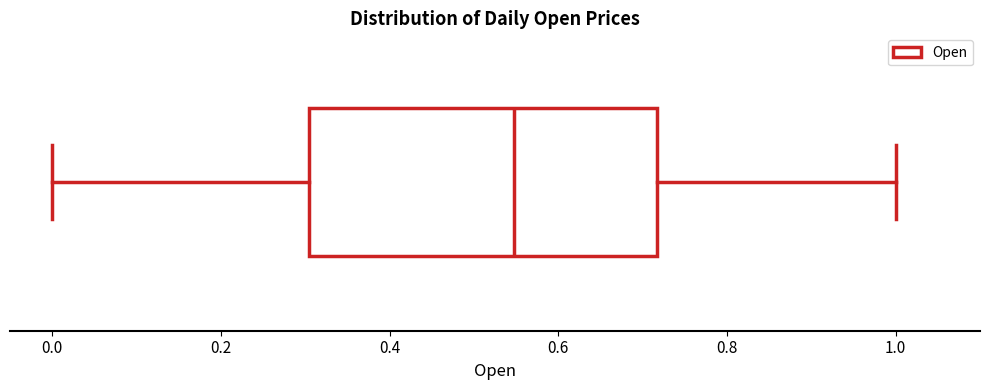

Where does the right whisker of the box end on the x-axis? The values are not printed on the chart, so give them approximately, as read against the axis.

1.00